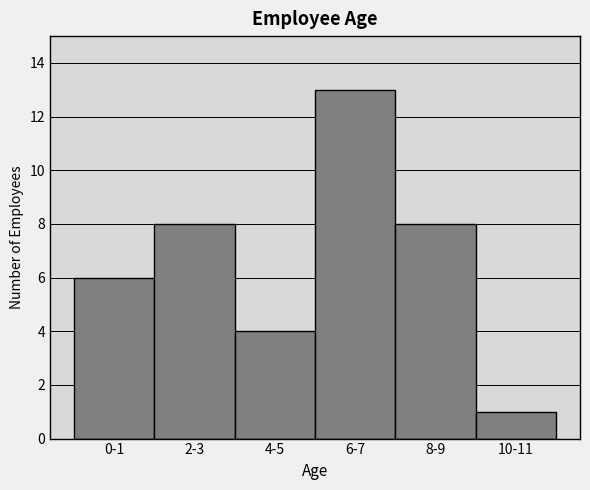

Reading left to right, list all the values displayed in this chart.

0-1=6	2-3=8	4-5=4	6-7=13	8-9=8	10-11=1